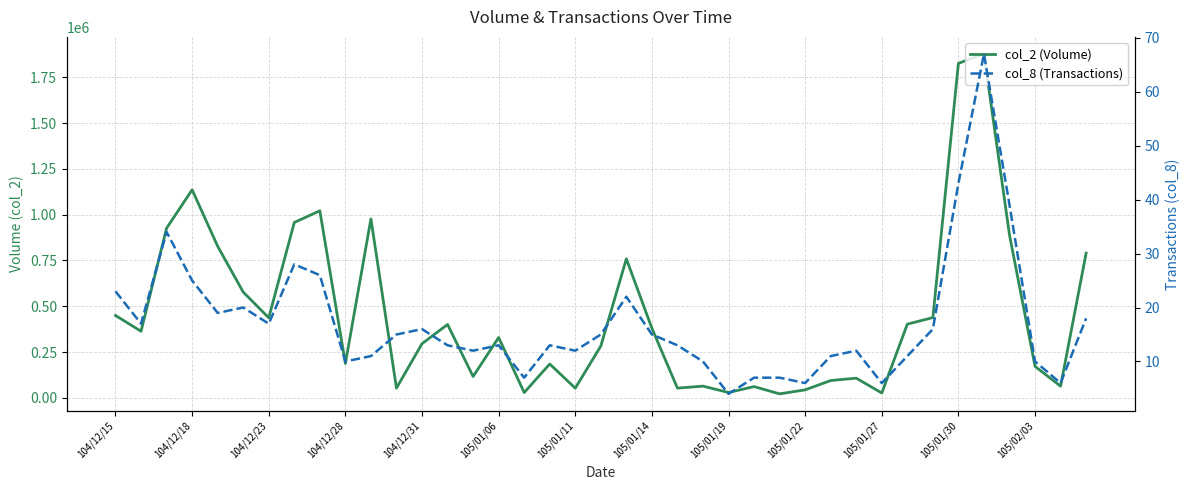

List the series in order of their peak value, lowest first.

col_8 (Transactions), col_2 (Volume)